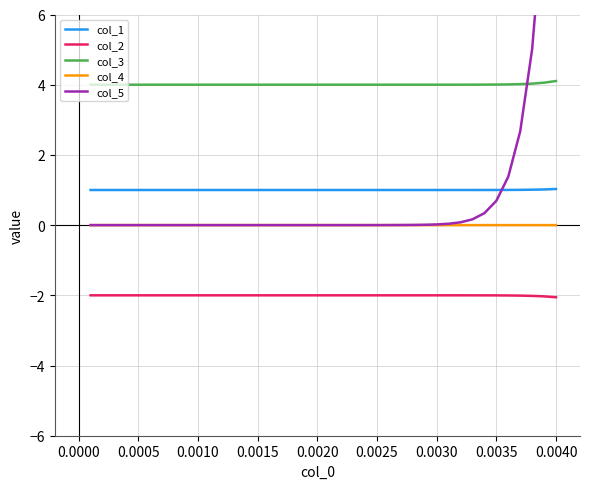

What is the lowest value of the col_2 series?

-2.1